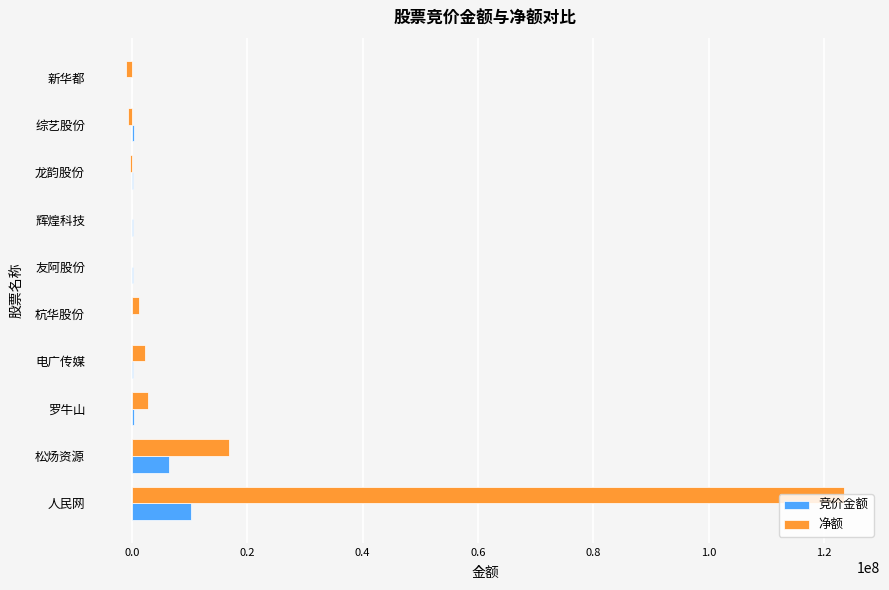

Is it true that 净额 equals 123503856 at 人民网?

True